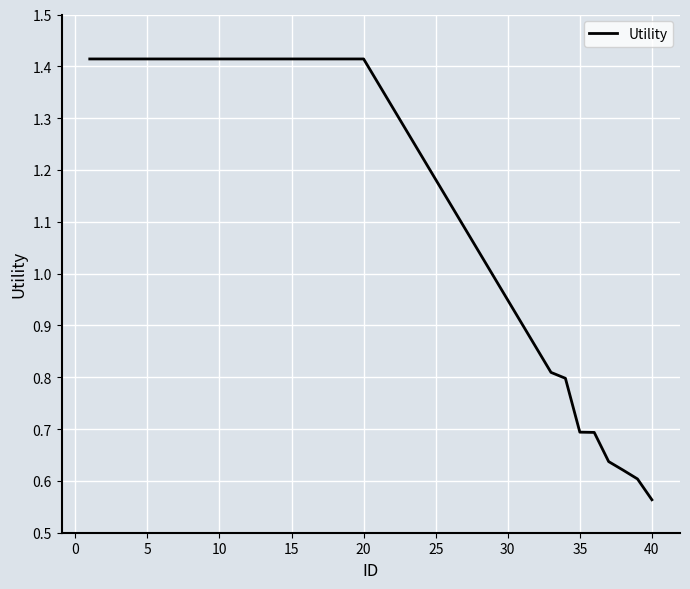

What is the difference between the maximum and minimum values?

0.9